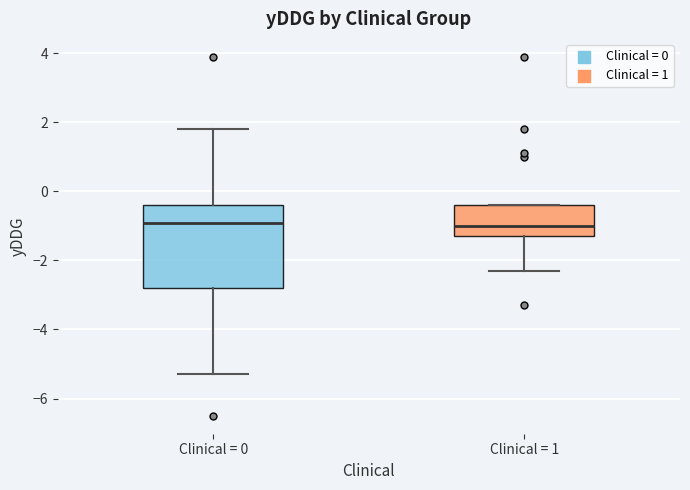

Which box is the tallest, from its lower edge to its upper edge?

Clinical = 0